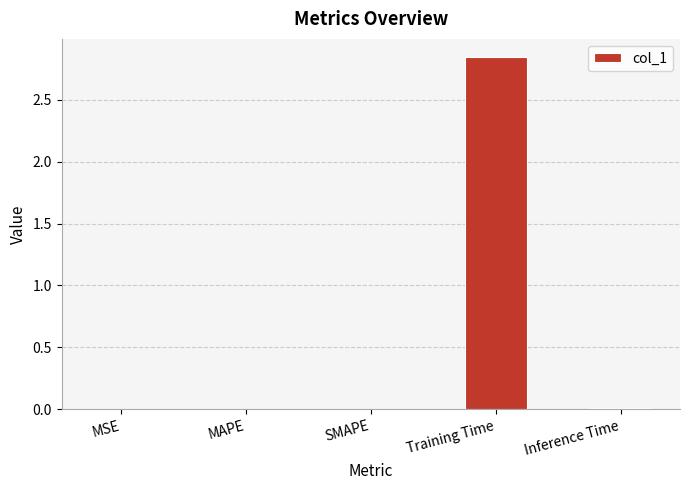

Which has a higher value, Training Time or MAPE?

Training Time